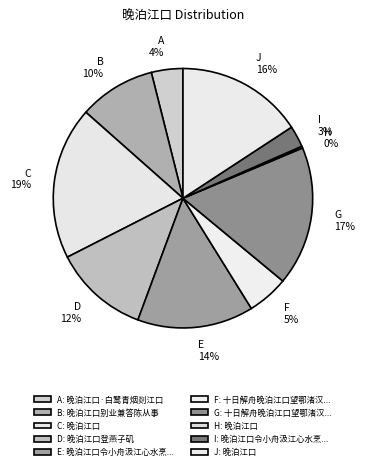

To the nearest percent, what portion does F 5% represent?

5%